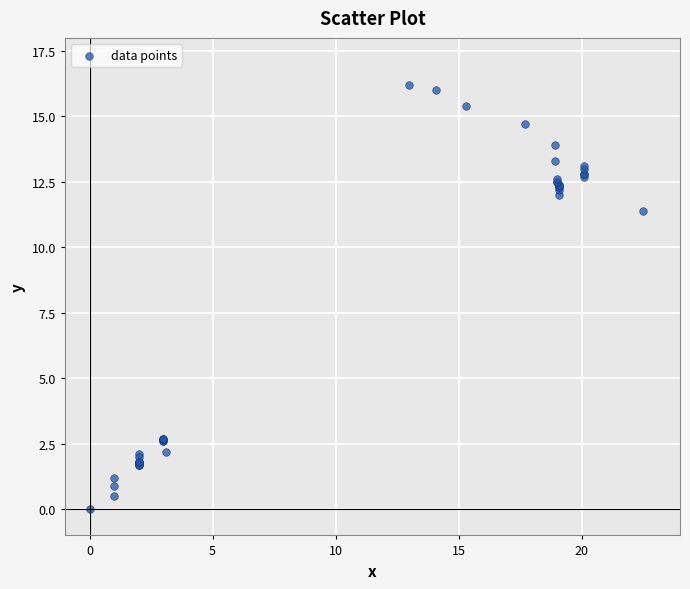

What Y value in the scatter plot is closest to 8?

11.4